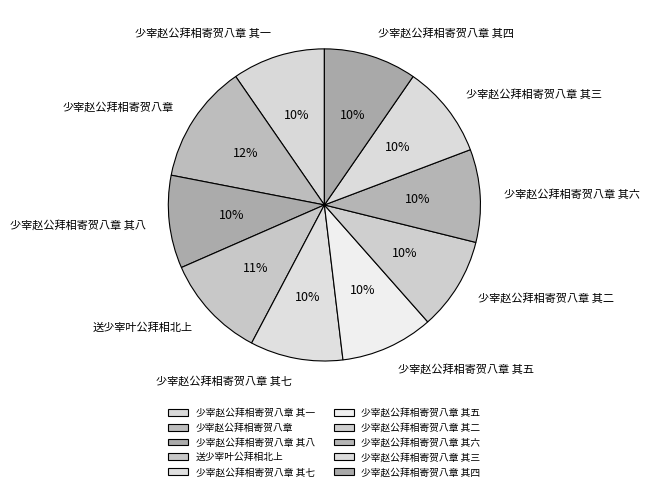

To the nearest percent, what is the average slice percentage?

10%